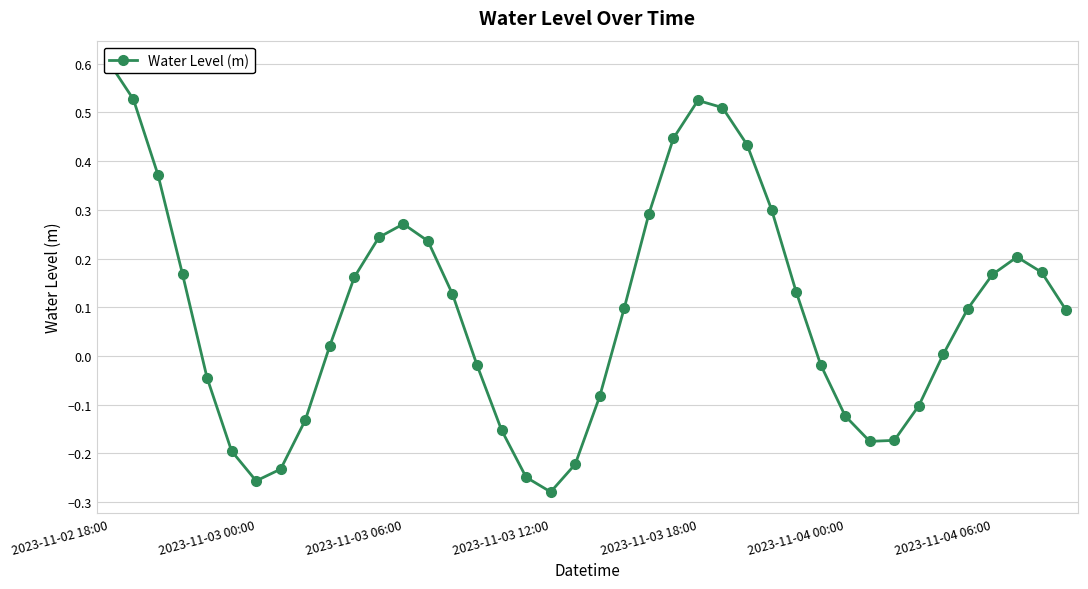

True or false: there are more than 0 points higher than both neighbors.

True